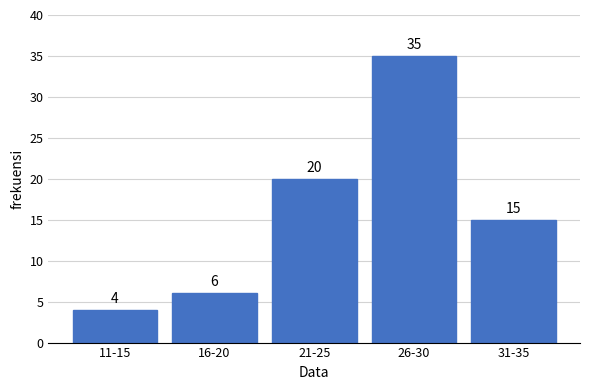

Reading left to right, extract all data points from this chart.

4	6	20	35	15